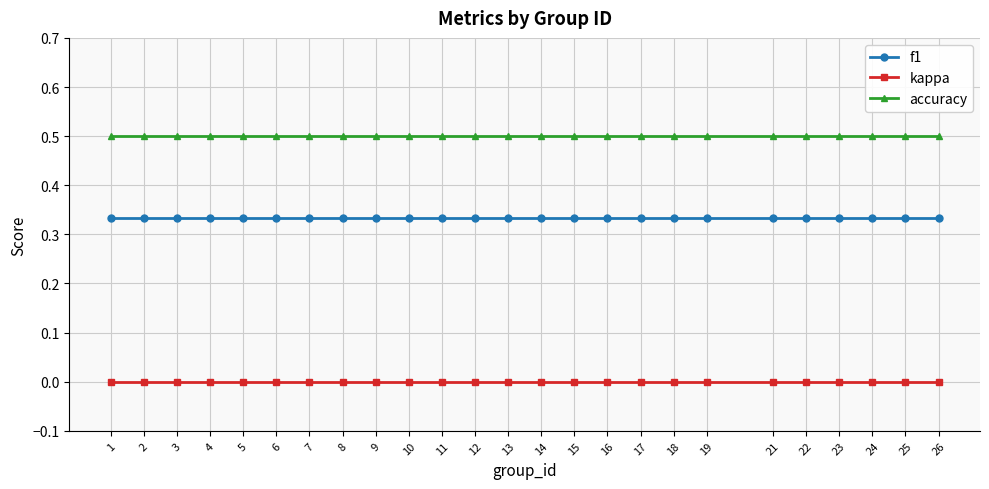

Rank the series by their average value, from lowest to highest.

kappa, f1, accuracy